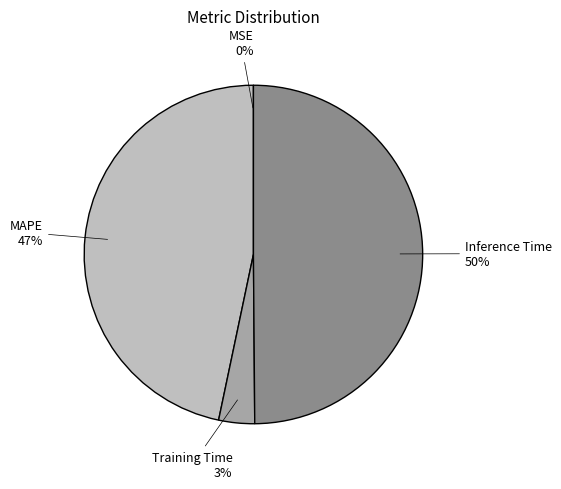

To the nearest percent, what is the difference between the largest and smallest slice percentages?

50%